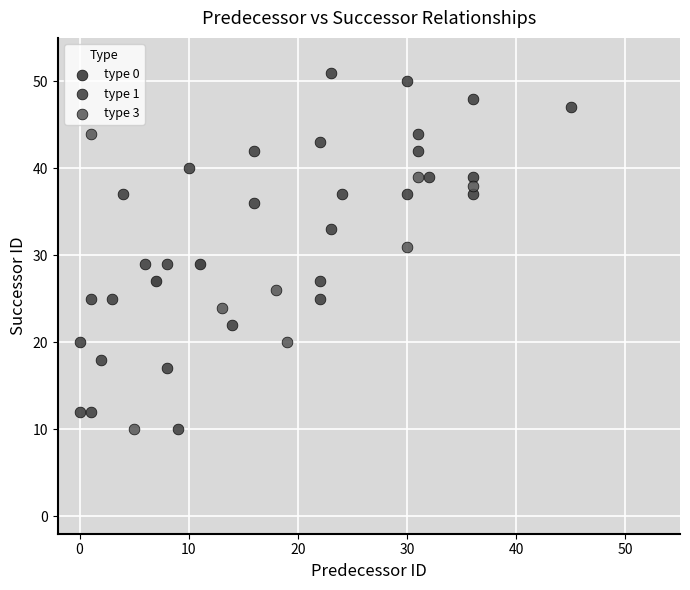

What are all the series names shown in the legend?

type 0, type 1, type 3